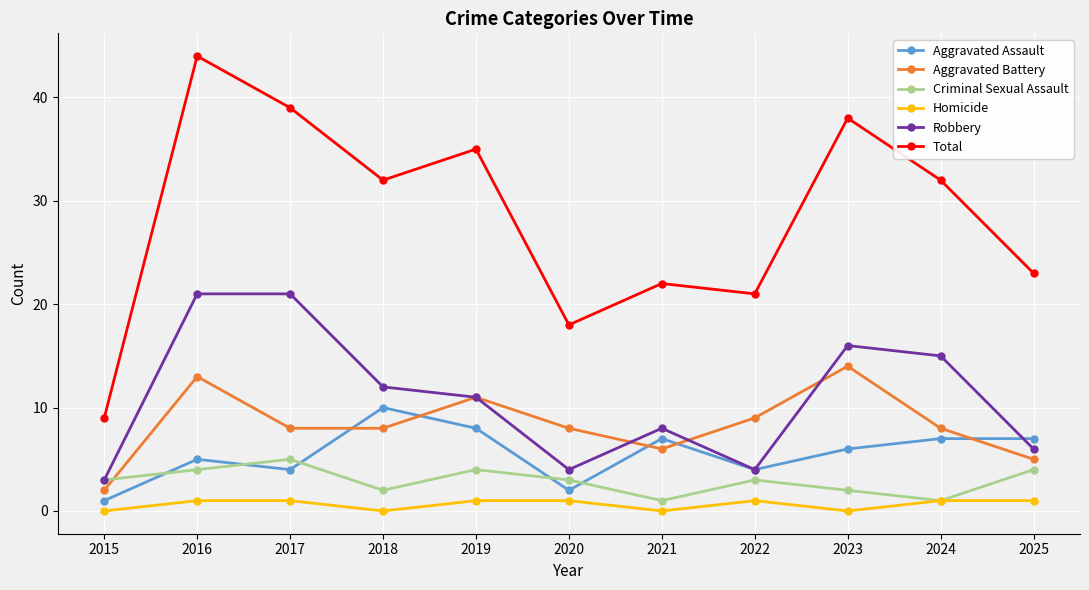

True or false: Aggravated Battery and Criminal Sexual Assault intersect in this chart.

True